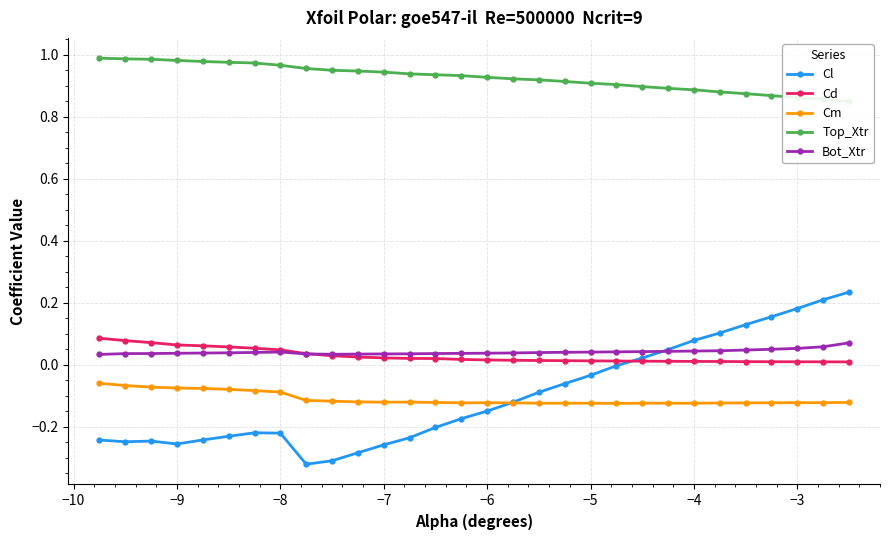

Is it true that Cm equals -0.0 at −7?

False